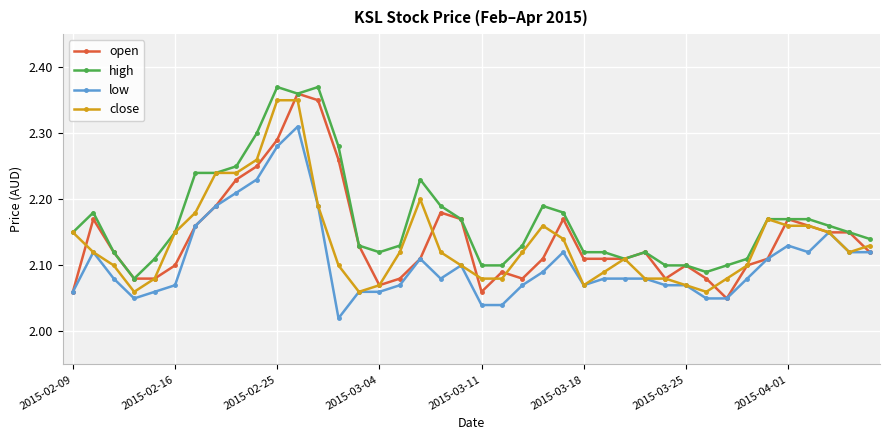

Which series has the largest total across all categories?

high